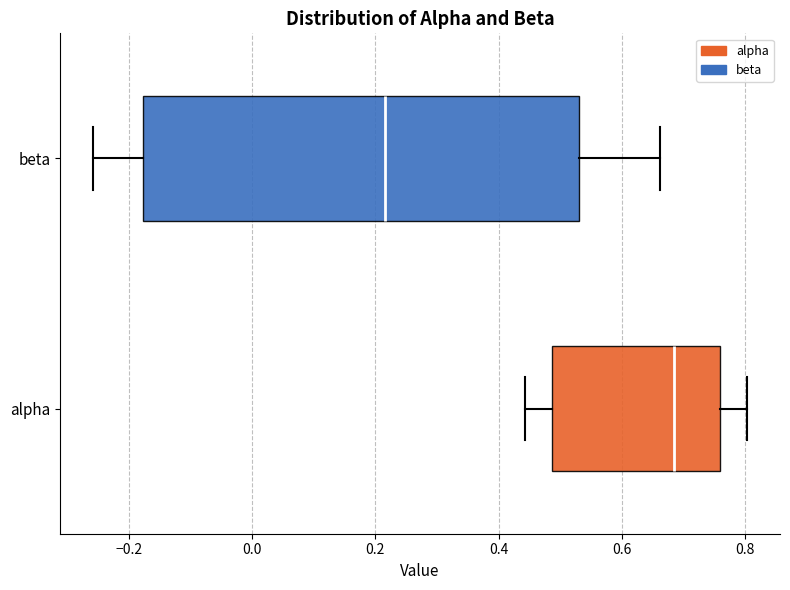

Reading bottom to top, read every box against the x-axis: the position of its median line, the range the box covers, and the ends of its whiskers. The values are not printed on the chart, so give them approximately, as read against the axis.

alpha: median 0.68, box 0.48 to 0.76, whiskers 0.44 to 0.80
beta: median 0.22, box -0.18 to 0.54, whiskers -0.26 to 0.66